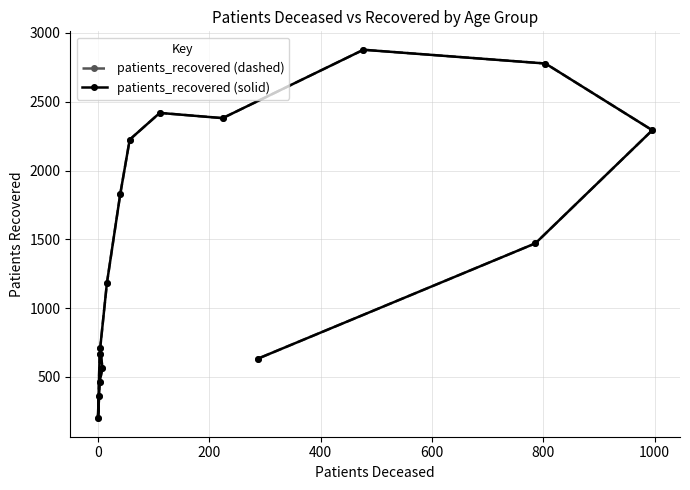

What is the difference between the second highest and minimum values in the patients_recovered (solid) series?

2579